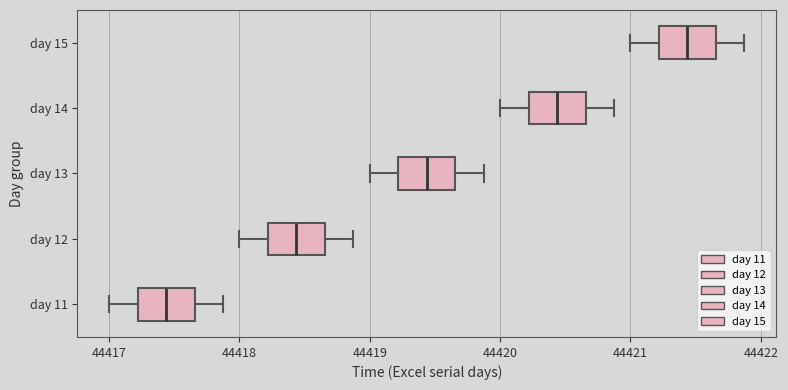

Reading bottom to top, read every box against the x-axis: the position of its median line, the range the box covers, and the ends of its whiskers. The values are not printed on the chart, so give them approximately, as read against the axis.

day 11: median 44417.4, box 44417.2 to 44417.7, whiskers 44417.0 to 44417.9
day 12: median 44418.4, box 44418.2 to 44418.7, whiskers 44418.0 to 44418.9
day 13: median 44419.4, box 44419.2 to 44419.7, whiskers 44419.0 to 44419.9
day 14: median 44420.4, box 44420.2 to 44420.7, whiskers 44420.0 to 44420.9
day 15: median 44421.4, box 44421.2 to 44421.7, whiskers 44421.0 to 44421.9